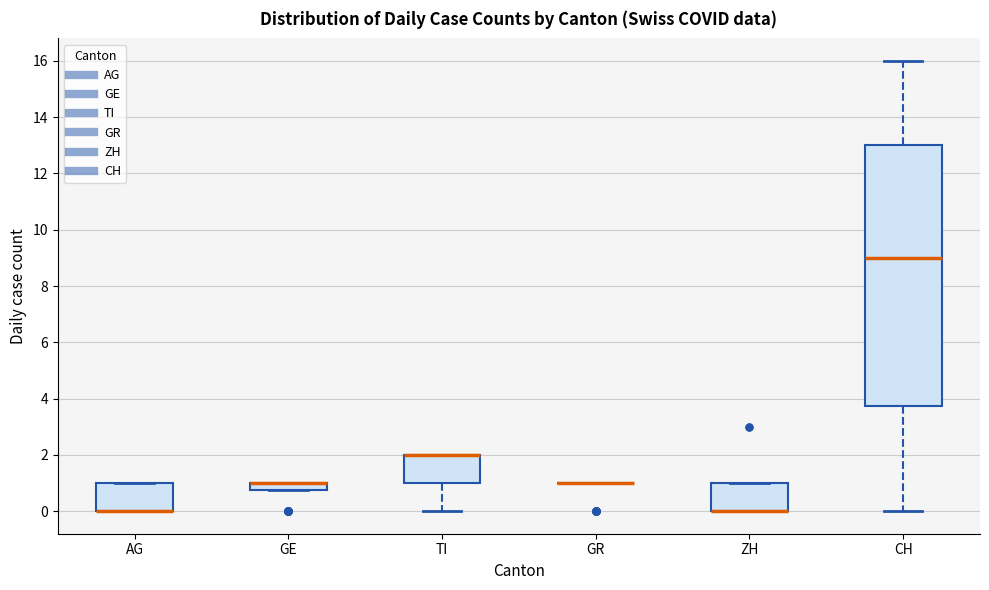

Where does the upper whisker of the box for CH end on the y-axis? The values are not printed on the chart, so give them approximately, as read against the axis.

16.0